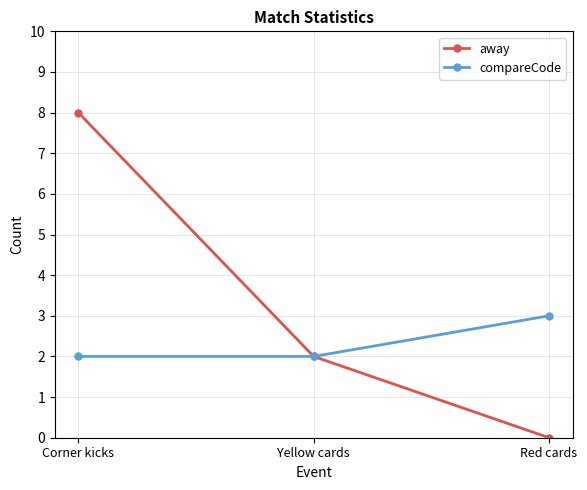

At which label does away first exceed 2?

Corner kicks